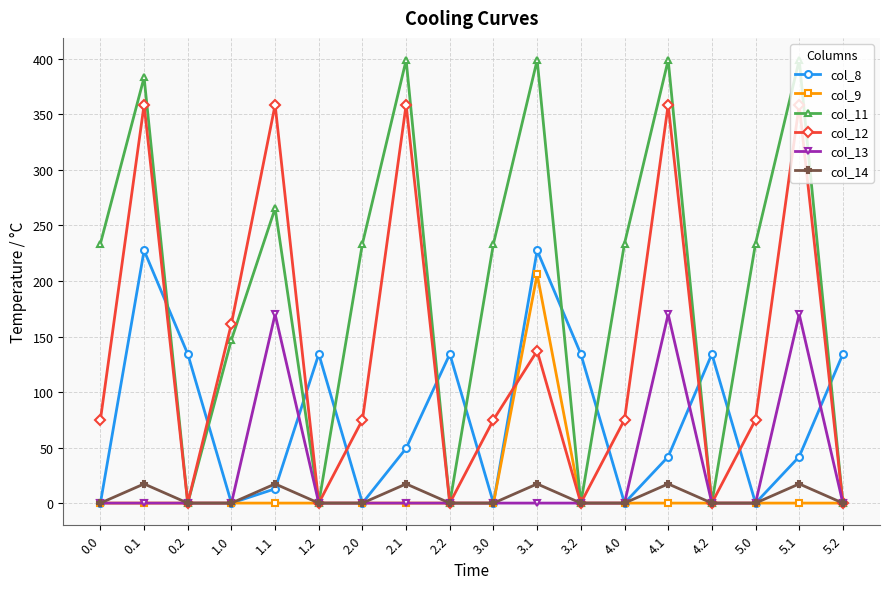

What are all the series names shown in the legend?

col_8, col_9, col_11, col_12, col_13, col_14